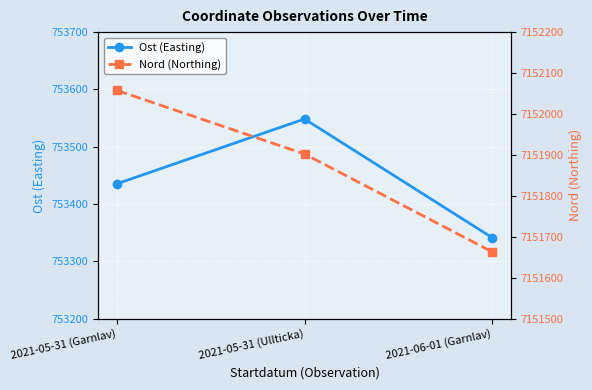

Reading right to left, list all the values displayed in this chart.

Ost (Easting): 2021-06-01 (Garnlav)=753341.7	2021-05-31 (Ullticka)=753548.5	2021-05-31 (Garnlav)=753435.5
Nord (Northing): 2021-06-01 (Garnlav)=7151663.6	2021-05-31 (Ullticka)=7151902.3	2021-05-31 (Garnlav)=7152057.6